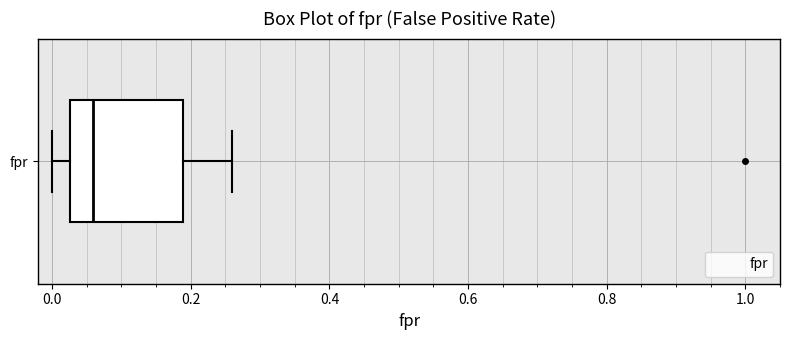

Transcribe this box plot: give where the median line is, the range the box spans, and where the two whiskers end, as read against the x-axis. The values are not printed on the chart, so give them approximately, as read against the axis.

median 0.06, box 0.02 to 0.18, whiskers 0.00 to 0.26